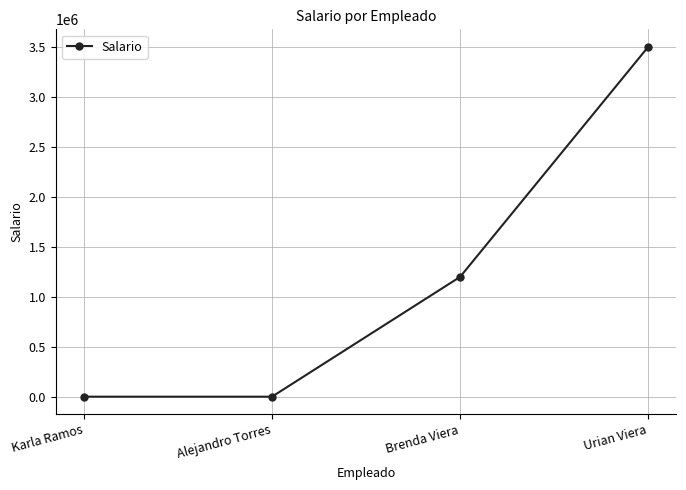

What is the change in value from Alejandro Torres to Brenda Viera?

+1197900